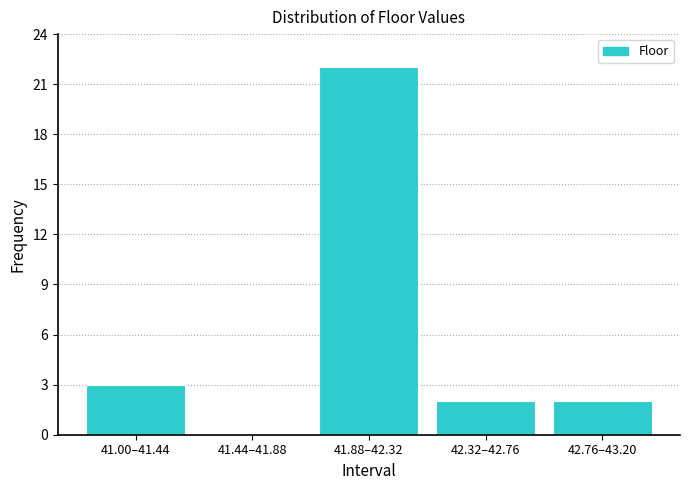

Reading left to right, what are all the values shown in this chart?

41.00–41.44=3	41.44–41.88=0	41.88–42.32=22	42.32–42.76=2	42.76–43.20=2